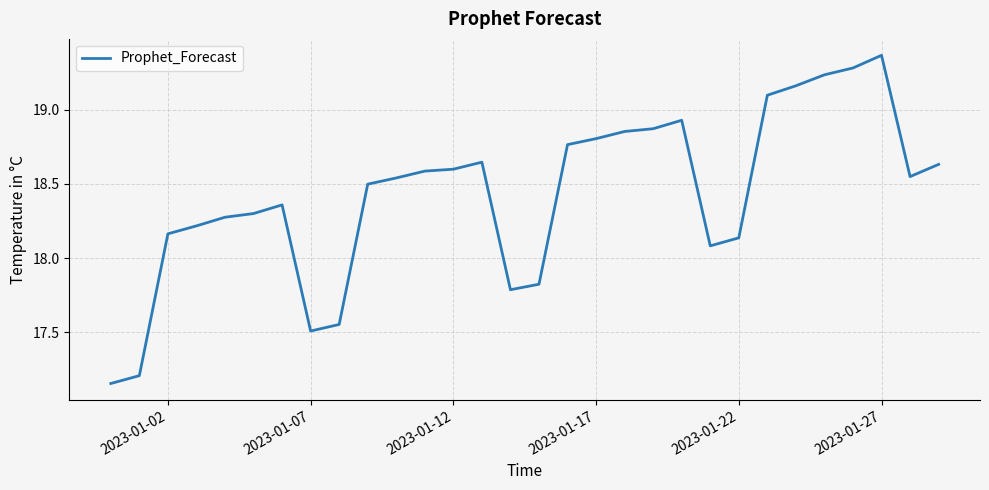

What is the difference between the maximum and minimum values?

2.2